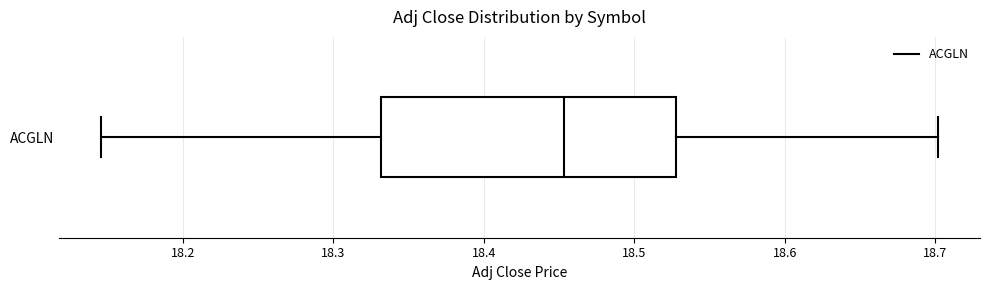

Transcribe this box plot: give where the median line is, the range the box spans, and where the two whiskers end, as read against the x-axis. The values are not printed on the chart, so give them approximately, as read against the axis.

median 18.45, box 18.33 to 18.53, whiskers 18.15 to 18.70